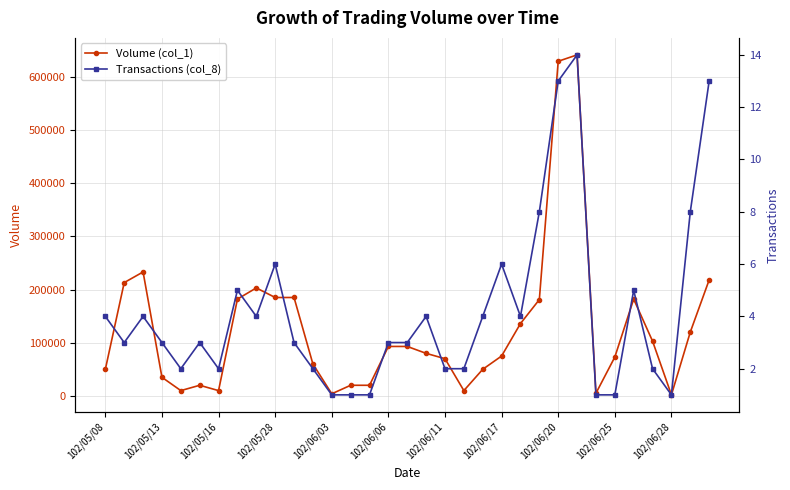

What is the difference between the maximum and minimum values in the Volume (col_1) series?

639000